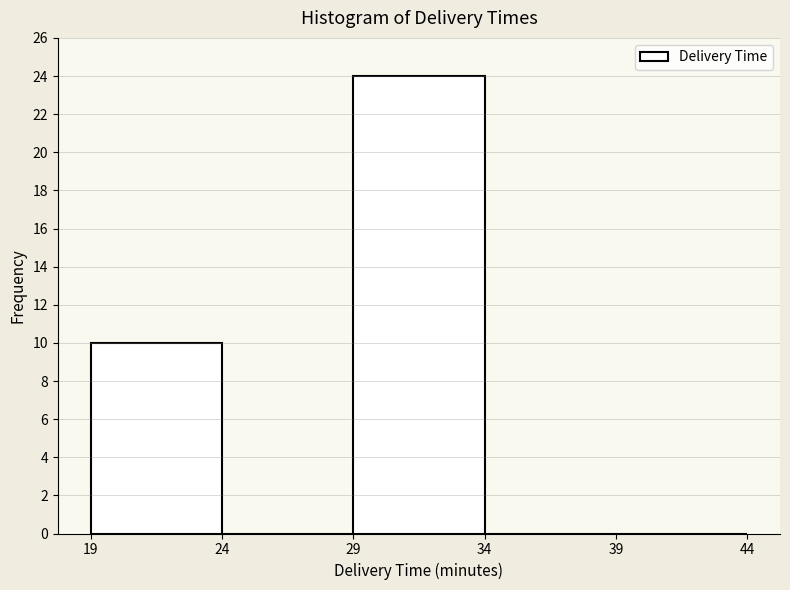

Reading left to right, list every bar in this chart as the range it spans on the x-axis followed by its height. The values are not printed on the chart, so give them approximately, as read against the axis.

19 to 24: 10
24 to 29: 0
29 to 34: 24
34 to 39: 0
39 to 44: 0